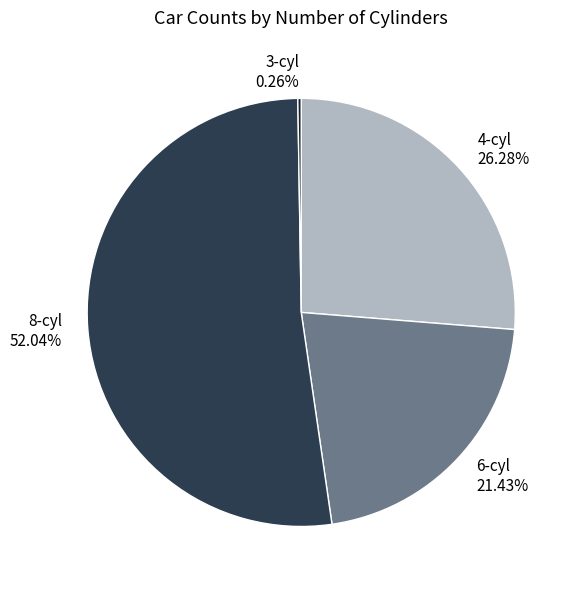

The 8 slice represents 52% of the pie. True or false?

True